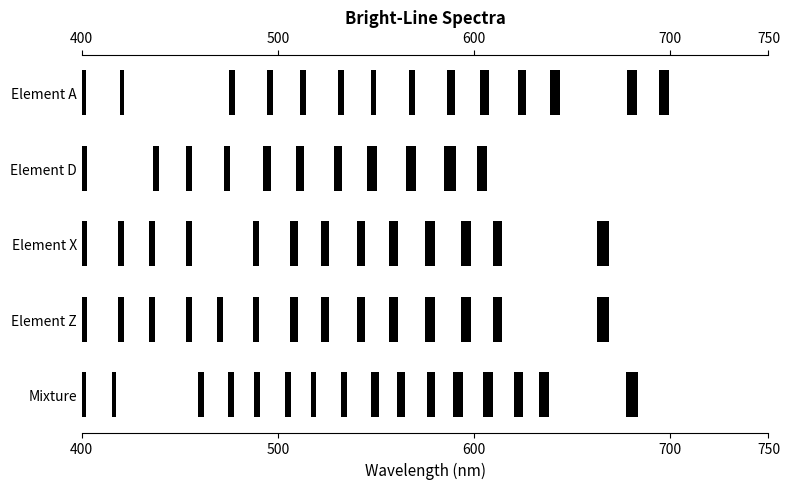

What is the sum of all Element X values?

82